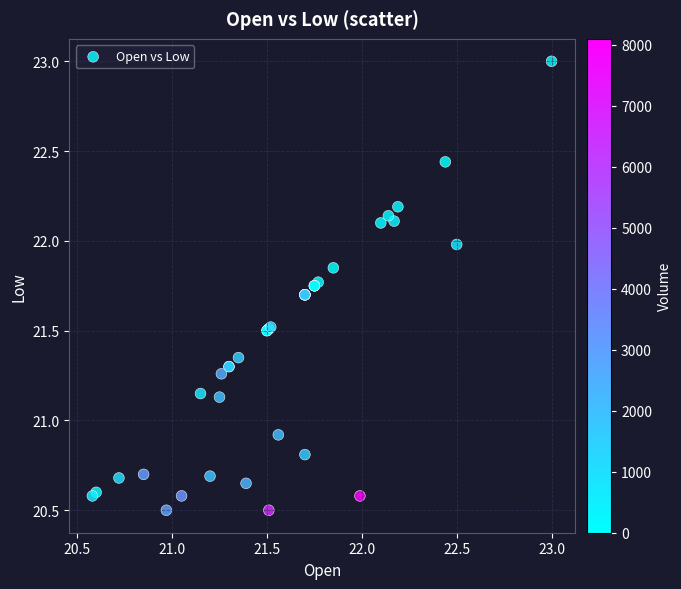

What Y value in the scatter plot is closest to 21?

20.9